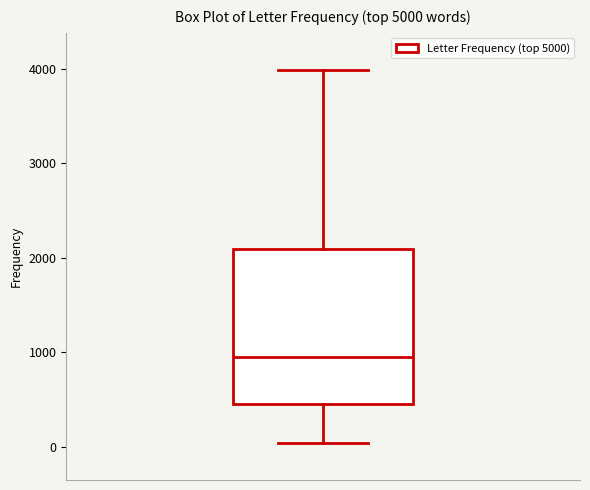

Transcribe this box plot: give where the median line is, the range the box spans, and where the two whiskers end, as read against the y-axis. The values are not printed on the chart, so give them approximately, as read against the axis.

median 1000, box 500 to 2100, whiskers 0 to 4000